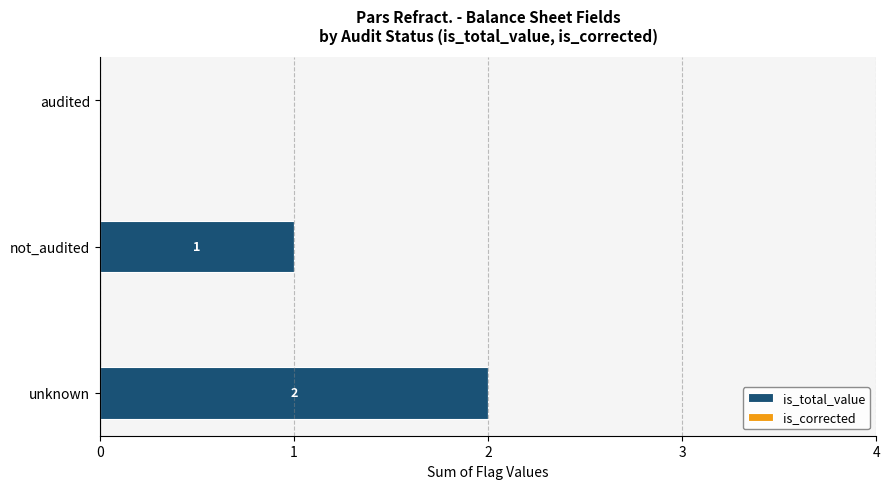

Are the bars horizontal?

Yes